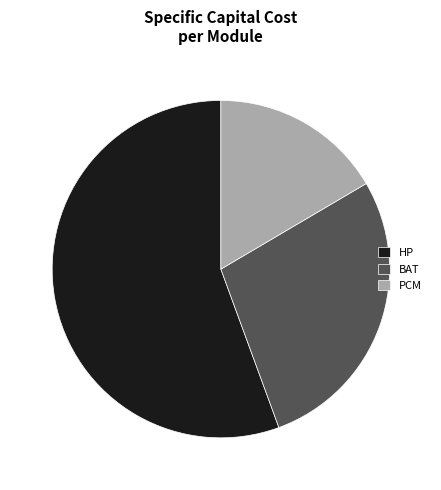

What is the smallest slice in the pie chart?

PCM